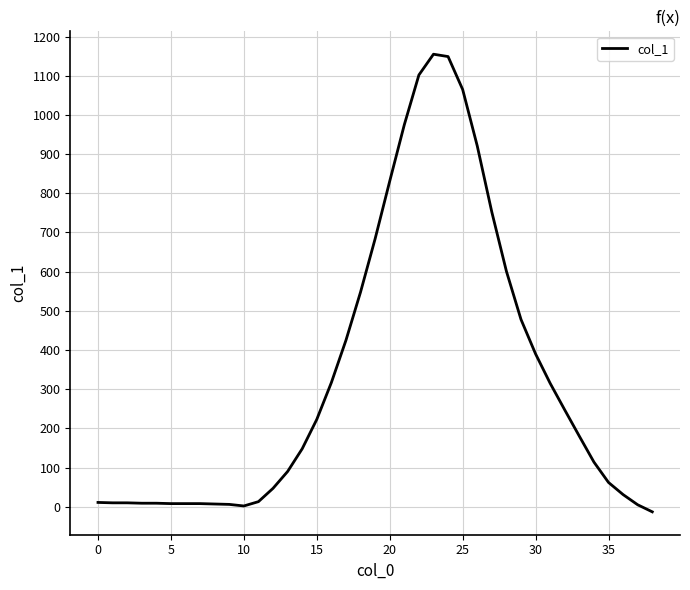

What is the difference between the maximum and minimum values?

1168